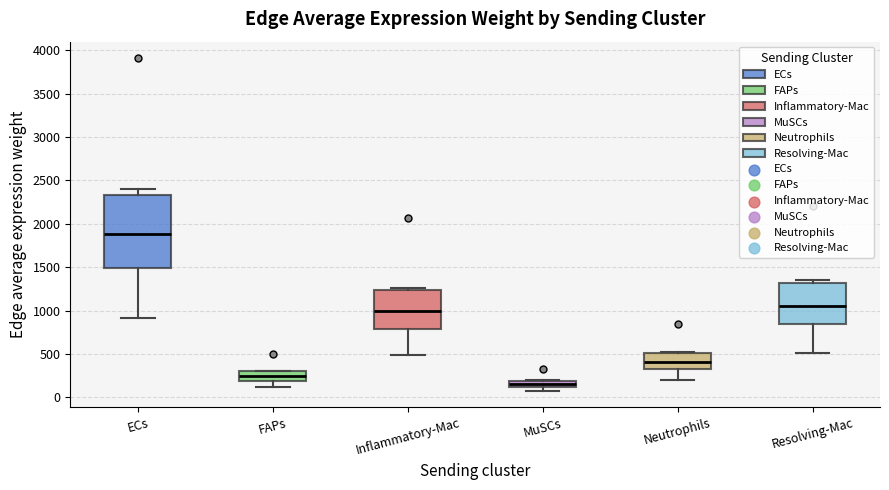

Which box is the tallest, from its lower edge to its upper edge?

ECs